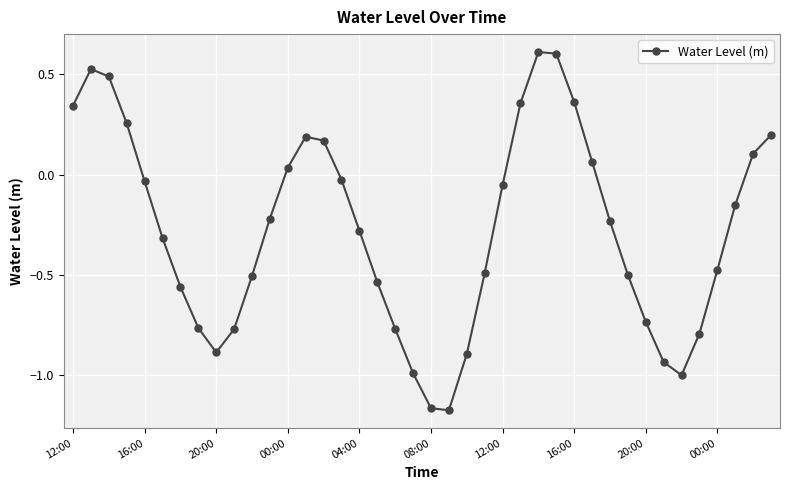

True or false: the data has more than 2 interior local peaks.

True